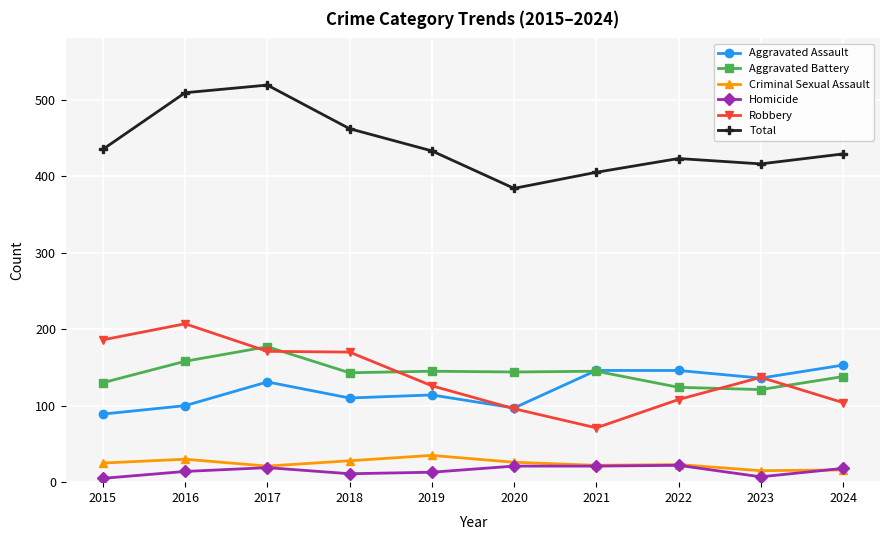

True or false: Homicide has more than 1 interior local peaks.

True